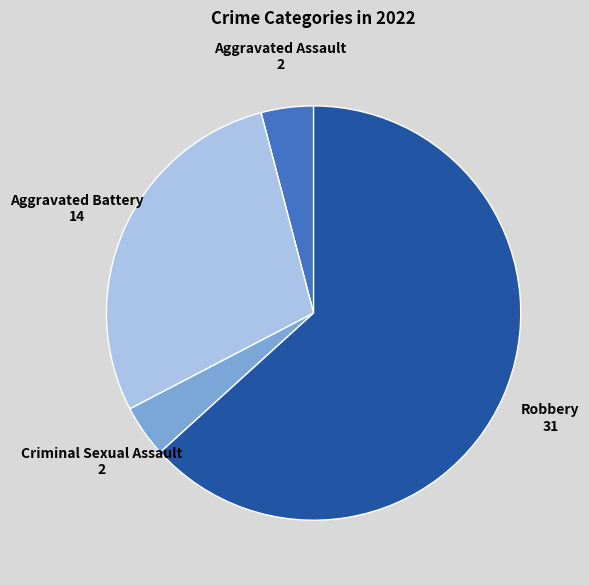

Does any single category account for the majority?

Yes